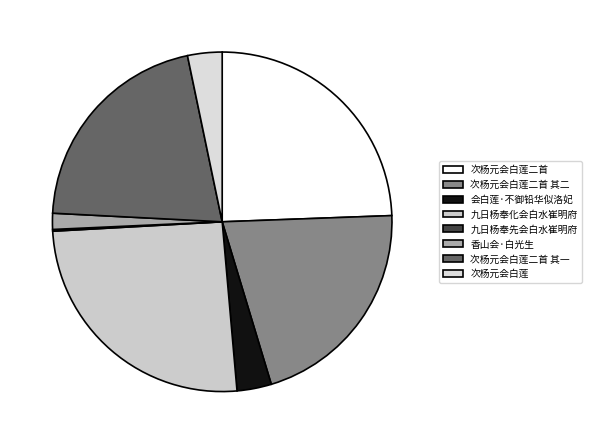

To the nearest percent, what percentage of the pie is 会白莲·不御铅华似洛妃?

3%